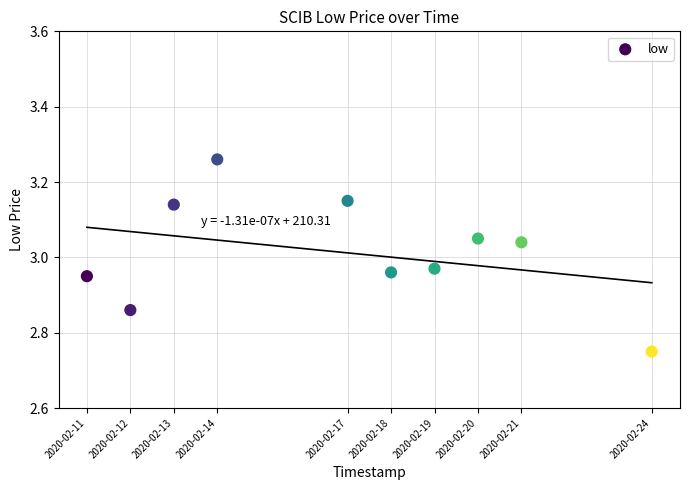

What is the average X value?

1581888960.0